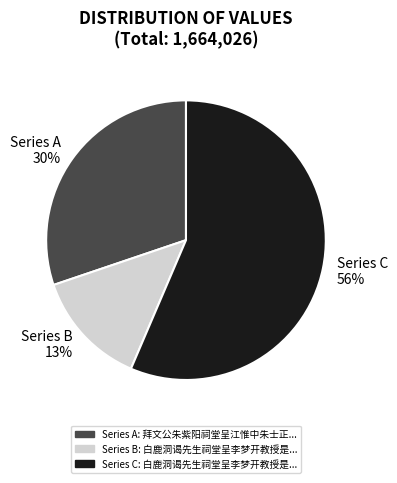

Rank the categories by value from lowest to highest.

Series B, Series A, Series C